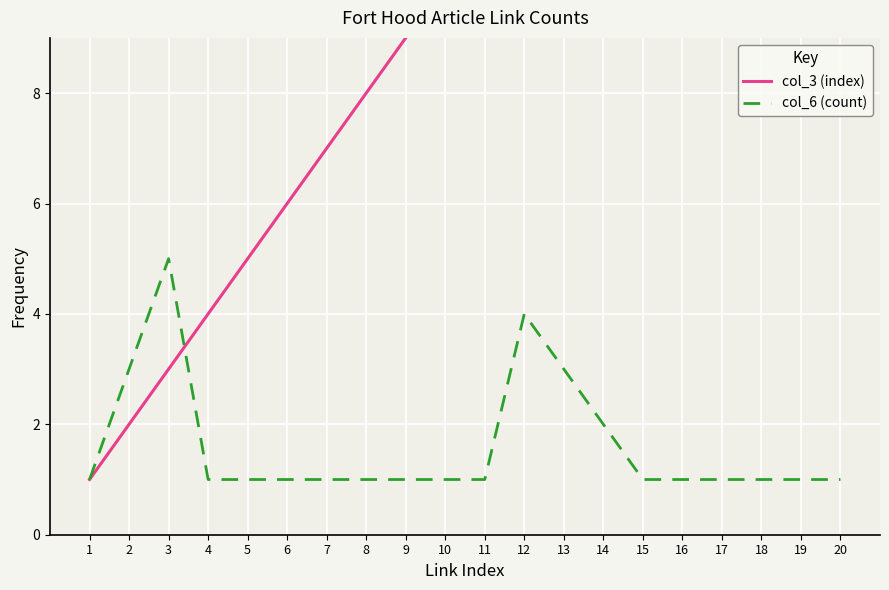

What is the approximate value of col_3 (index) at 10, to the nearest 5?

10